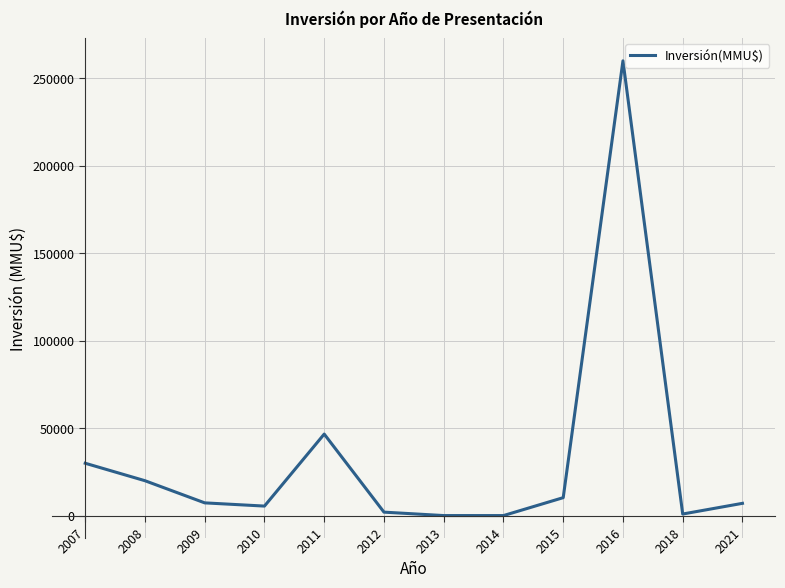

What is the difference between the maximum and minimum values?

259737